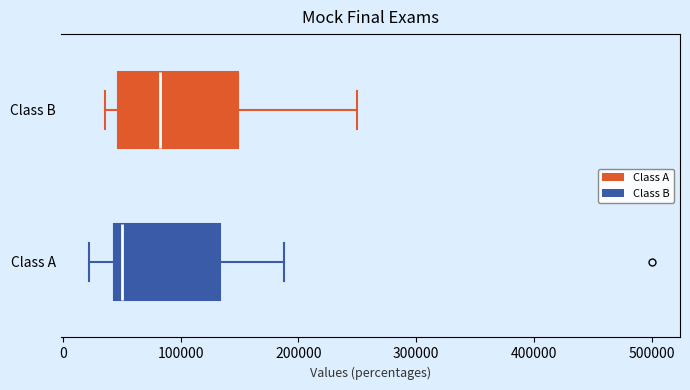

Which box has the furthest to the right median line?

Class B